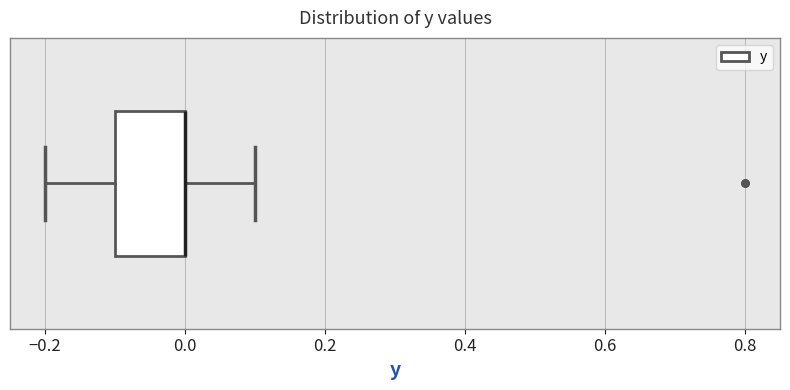

Where is the left edge of the box on the x-axis? The values are not printed on the chart, so give them approximately, as read against the axis.

-0.1